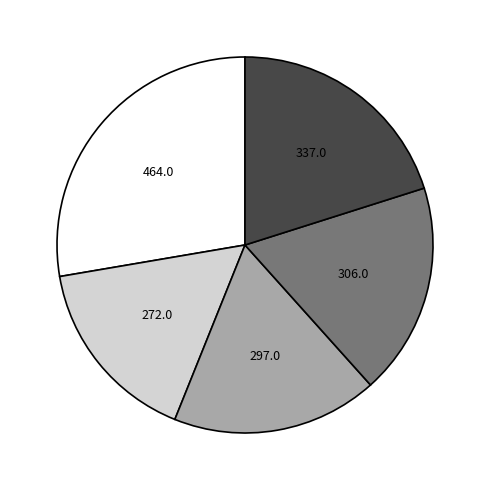

Is there any slice that represents more than half of the pie?

No